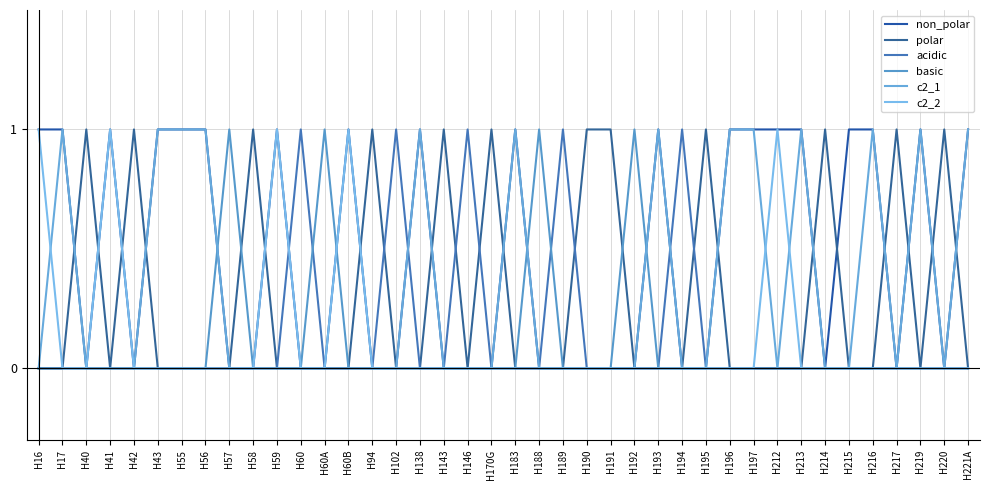

Which has a higher value, H40 or H102?

H40